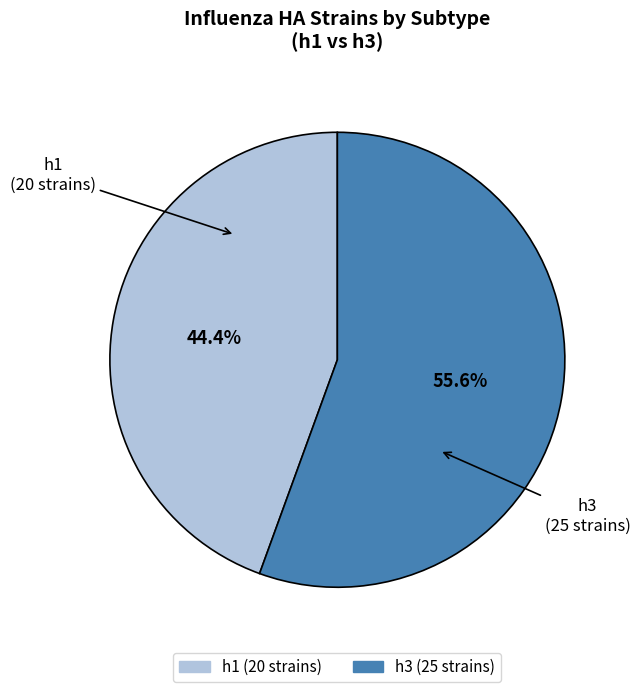

Which slice represents more than half of the pie?

h3